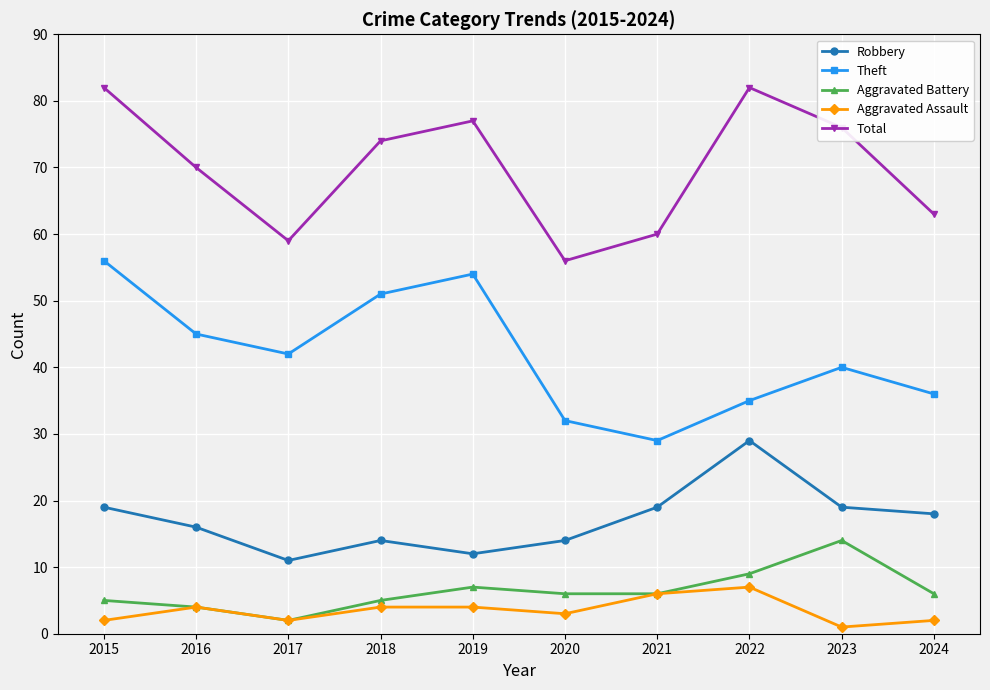

True or false: Total has a value of 60 at 2021.

True